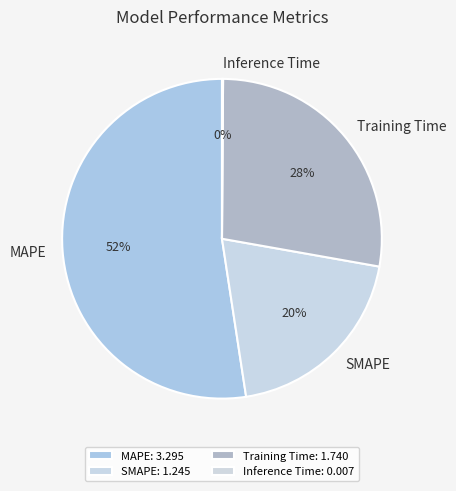

To the nearest percent, what percentage of the pie is MAPE?

52%